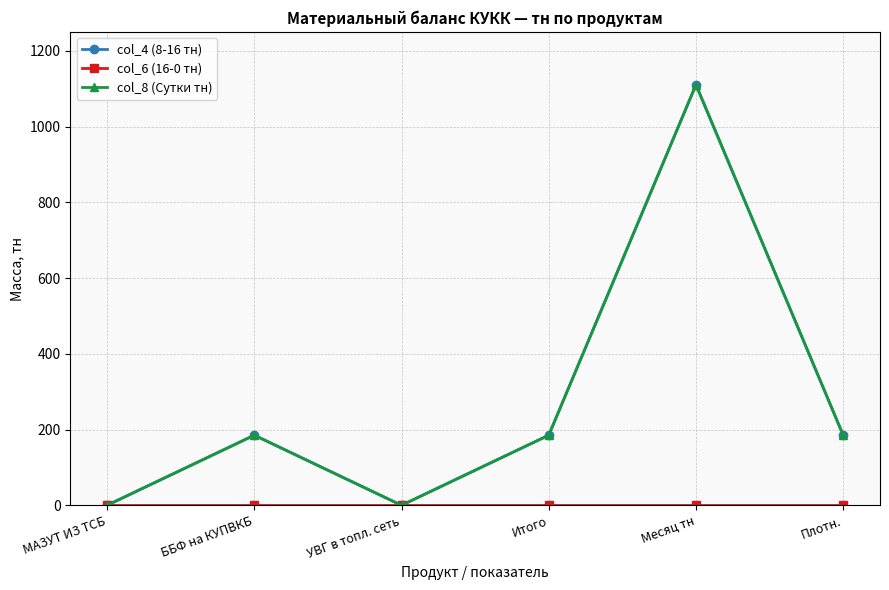

What is the maximum value shown in the chart?

1110.3